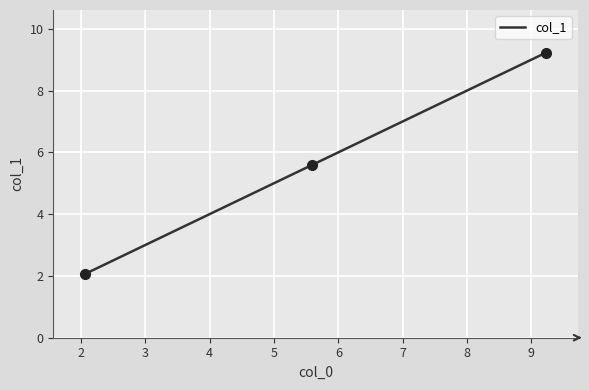

What is the smallest value displayed?

2.1